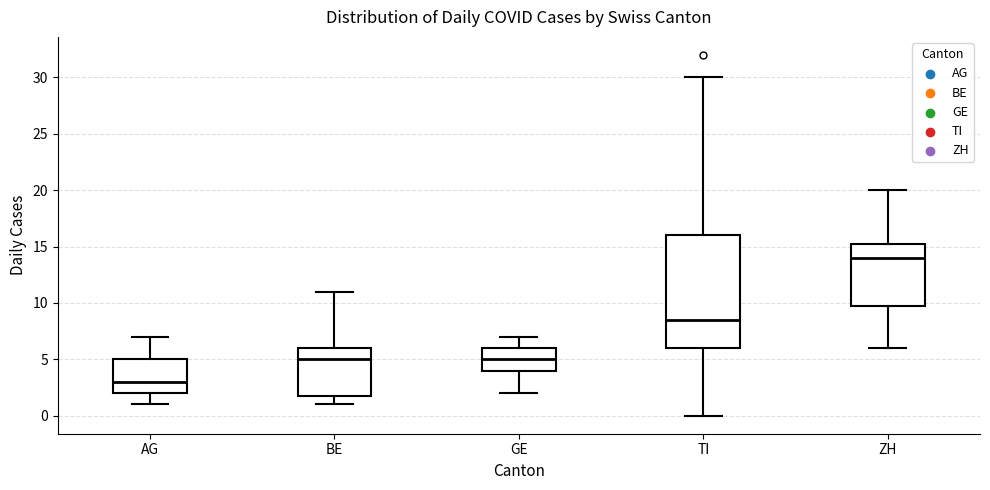

Reading left to right, read every box against the y-axis: the position of its median line, the range the box covers, and the ends of its whiskers. The values are not printed on the chart, so give them approximately, as read against the axis.

AG: median 3.0, box 2.0 to 5.0, whiskers 1.0 to 7.0
BE: median 5.0, box 2.0 to 6.0, whiskers 1.0 to 11.0
GE: median 5.0, box 4.0 to 6.0, whiskers 2.0 to 7.0
TI: median 8.5, box 6.0 to 16.0, whiskers 0.0 to 30.0
ZH: median 14.0, box 10.0 to 15.5, whiskers 6.0 to 20.0